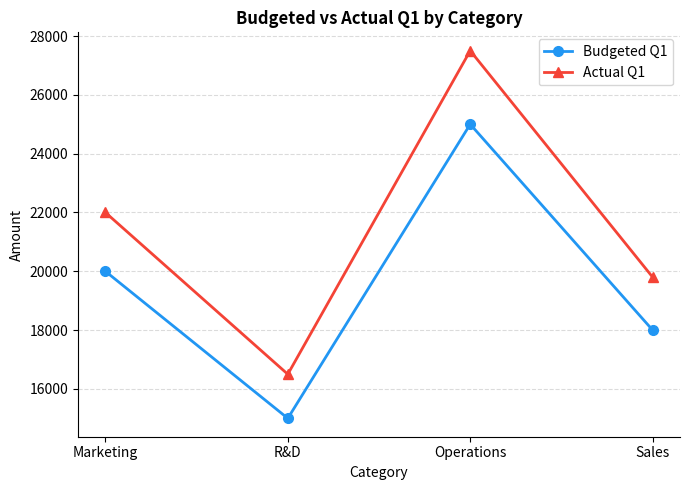

How many data points in Budgeted Q1 are less than 20000?

2